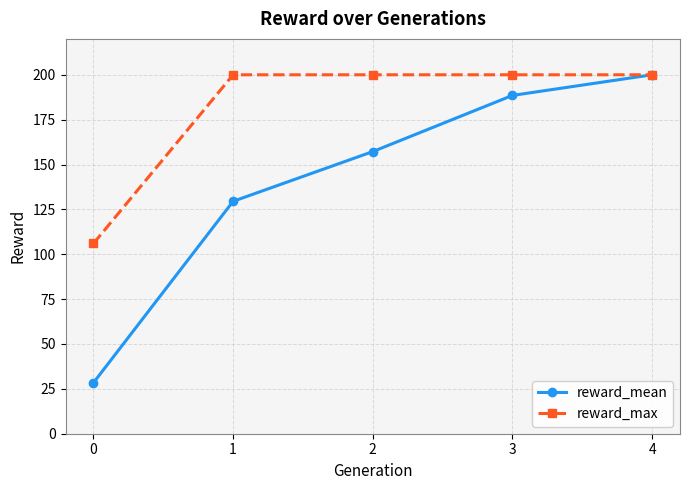

Does the chart have visible grid lines?

Yes